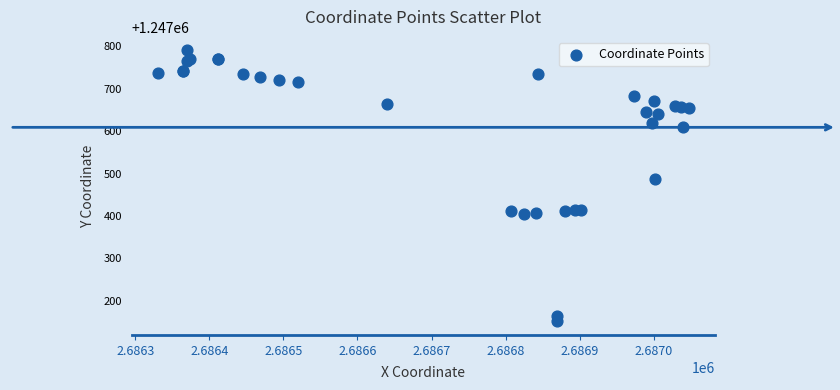

What Y value in the scatter plot is closest to 1247470?

1247486.3